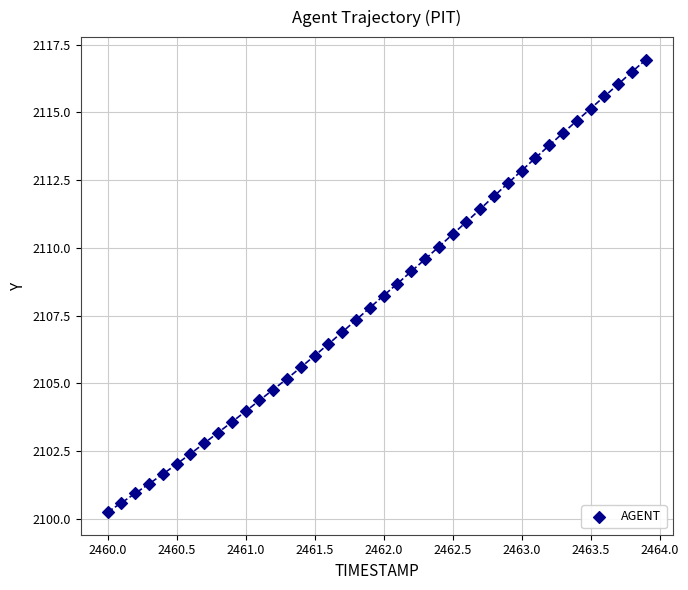

What is the range of Y values (max minus min)?

16.7